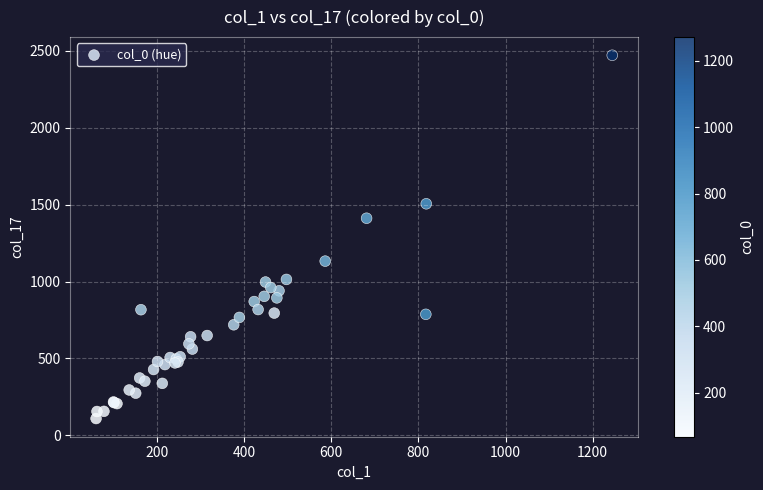

What Y value in the scatter plot is closest to 1290?

1412